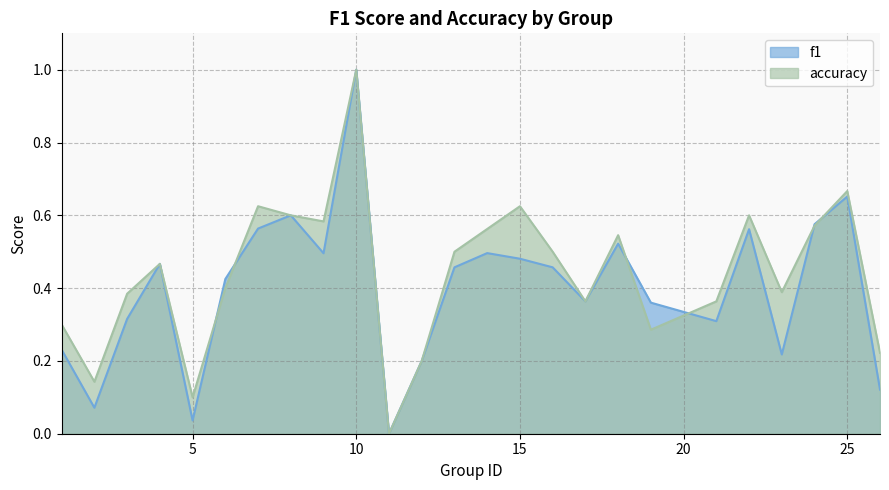

Where is f1 nearest to the value 0?

11